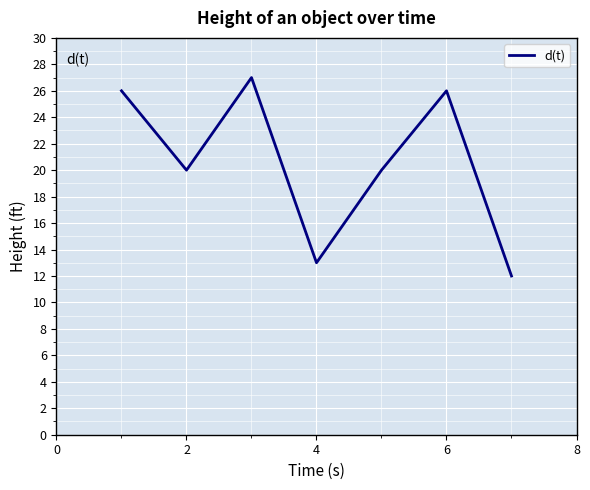

How many interior local peaks (higher than both neighbors) does the data have?

2